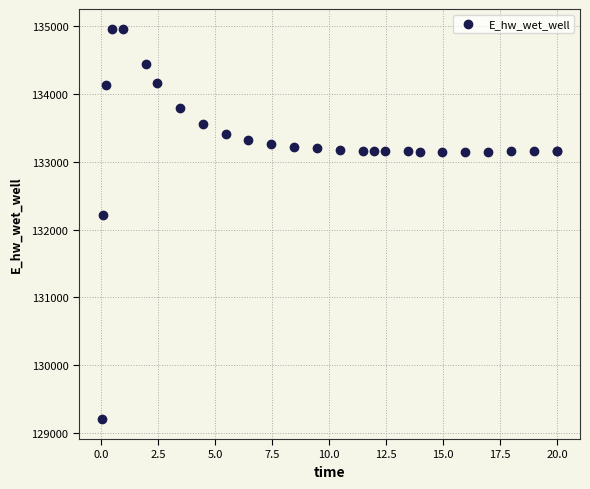

What Y value in the scatter plot is closest to 132081?

132207.3